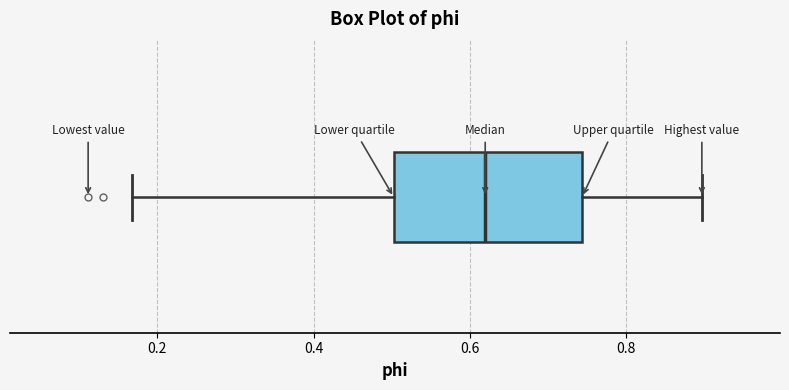

Where is the right edge of the box on the x-axis? The values are not printed on the chart, so give them approximately, as read against the axis.

0.74